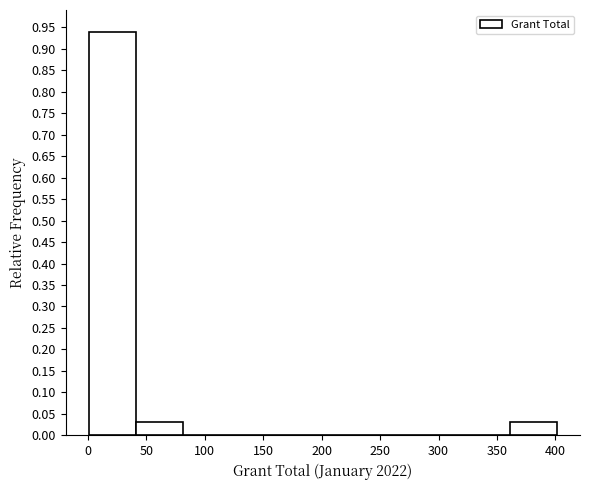

Reading left to right, transcribe this chart: for each bar, give the range it covers on the x-axis and its height. Neither the bar edges nor the heights are printed on the chart, so give them approximately, as read against the axes.

1 to 41: 0.94
41 to 81: 0.03
81 to 121: 0
121 to 161: 0
161 to 201: 0
201 to 241: 0
241 to 281: 0
281 to 321: 0
321 to 361: 0
361 to 401: 0.03